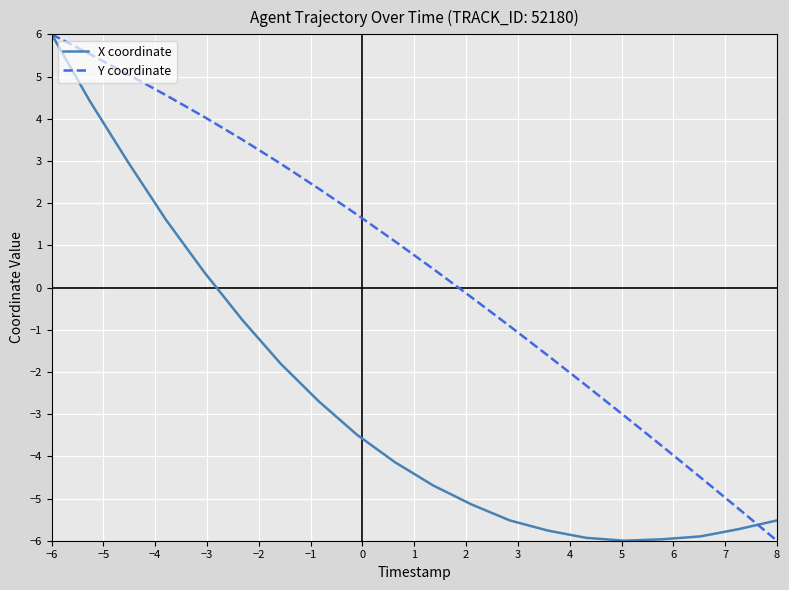

List the series in order of their overall mean, lowest first.

X coordinate, Y coordinate